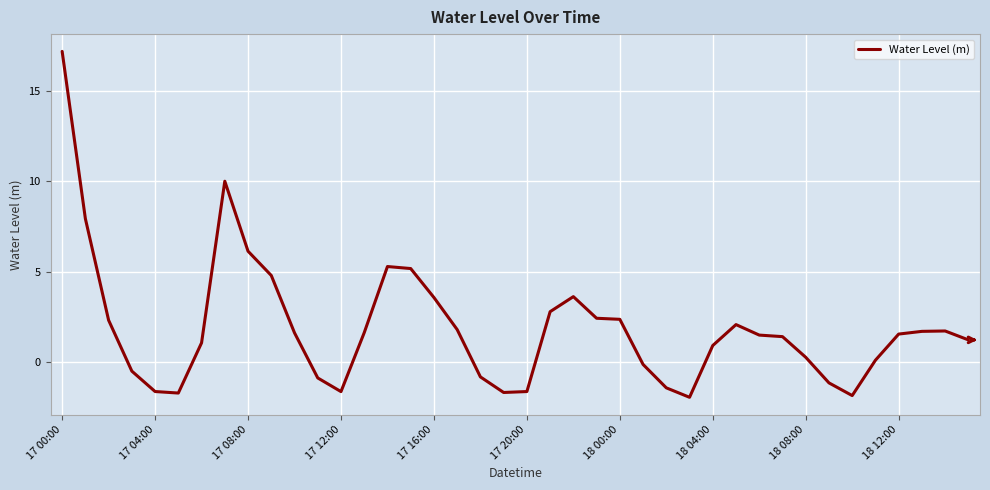

What is the difference between the maximum and minimum values?

19.1